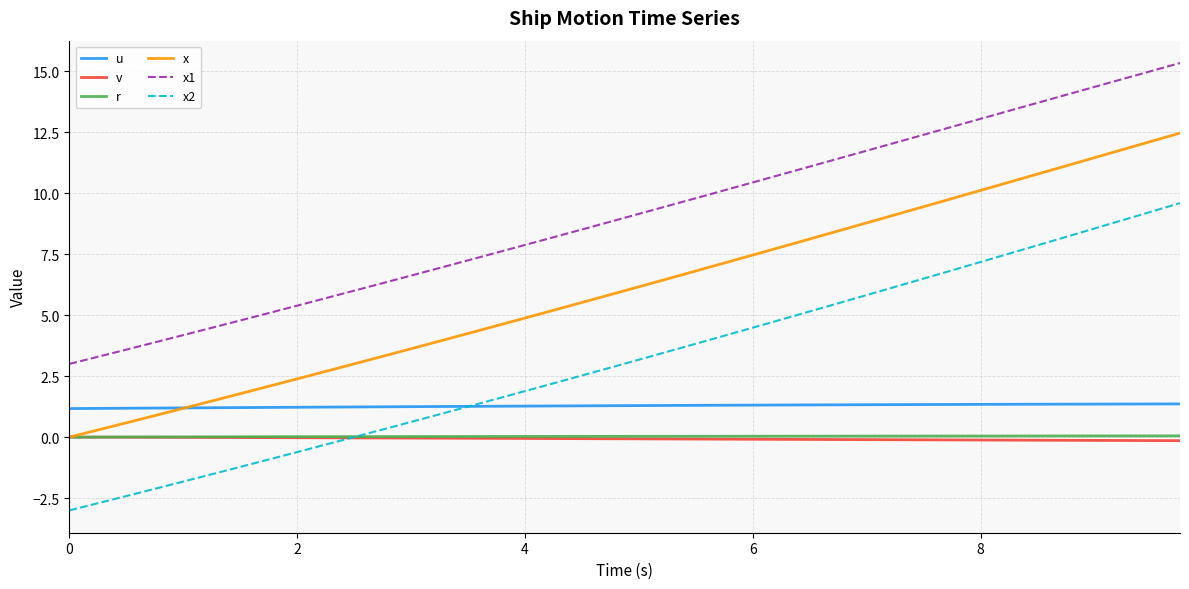

After their last crossing, which series has the higher values: x2 or u?

x2